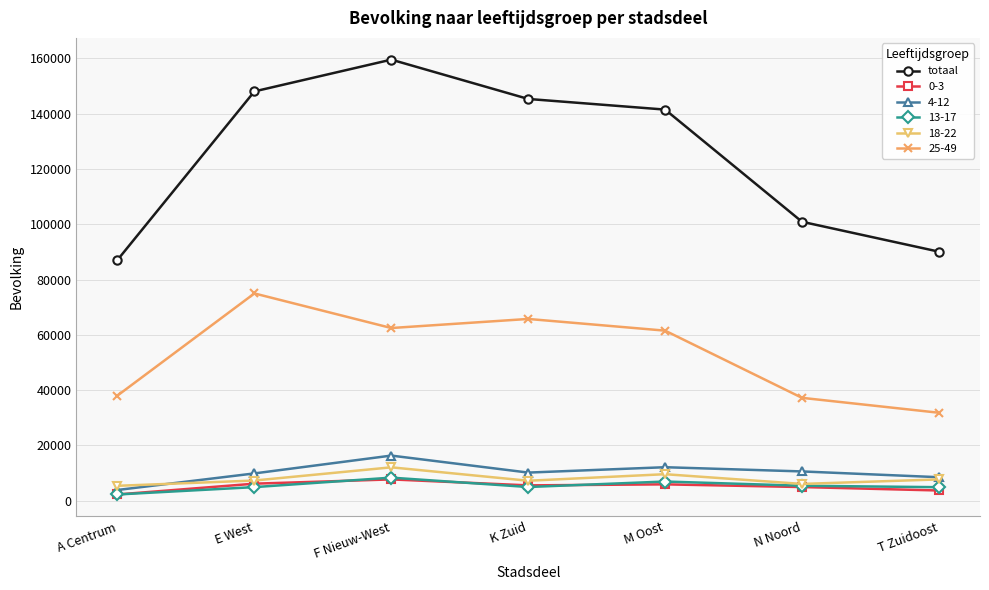

What is the spread (max minus min) of values at M Oost?

135519